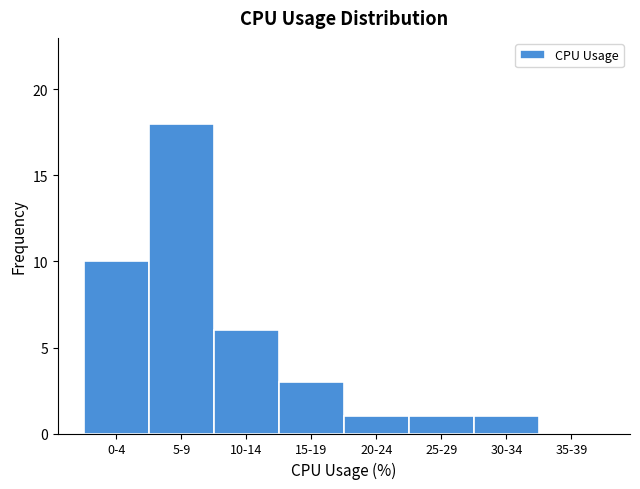

Reading left to right, extract all data points from this chart.

0-4=10	5-9=18	10-14=6	15-19=3	20-24=1	25-29=1	30-34=1	35-39=0